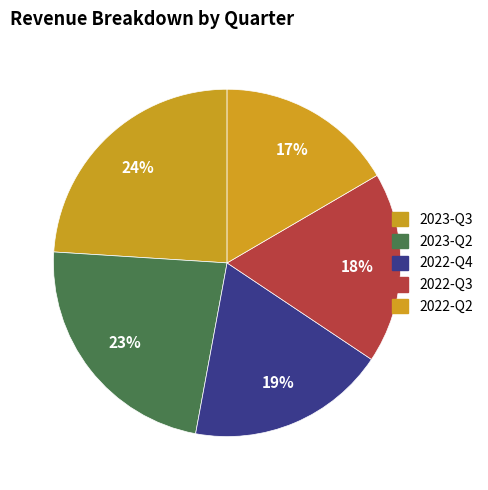

How many segments does this pie chart have?

5